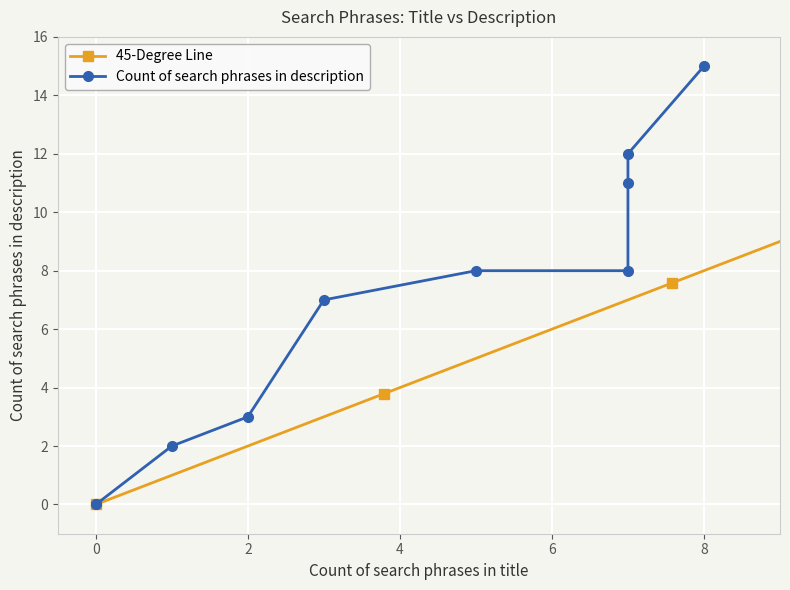

Is it true that the value at 7 is 4?

False